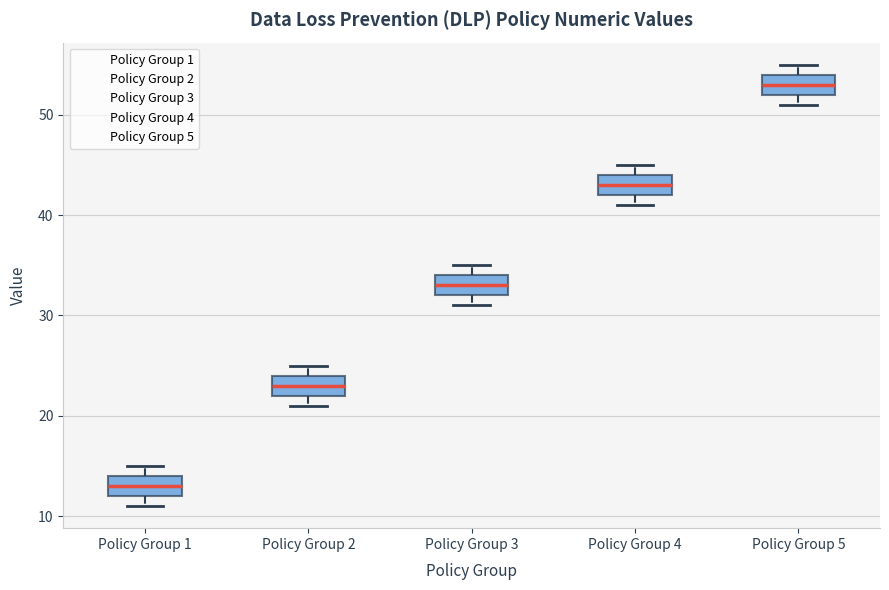

Reading left to right, transcribe this box plot: for each box, give where its median line is, the range the box spans, and where its two whiskers end, as read against the y-axis. The values are not printed on the chart, so give them approximately, as read against the axis.

Policy Group 1: median 13, box 12 to 14, whiskers 11 to 15
Policy Group 2: median 23, box 22 to 24, whiskers 21 to 25
Policy Group 3: median 33, box 32 to 34, whiskers 31 to 35
Policy Group 4: median 43, box 42 to 44, whiskers 41 to 45
Policy Group 5: median 53, box 52 to 54, whiskers 51 to 55